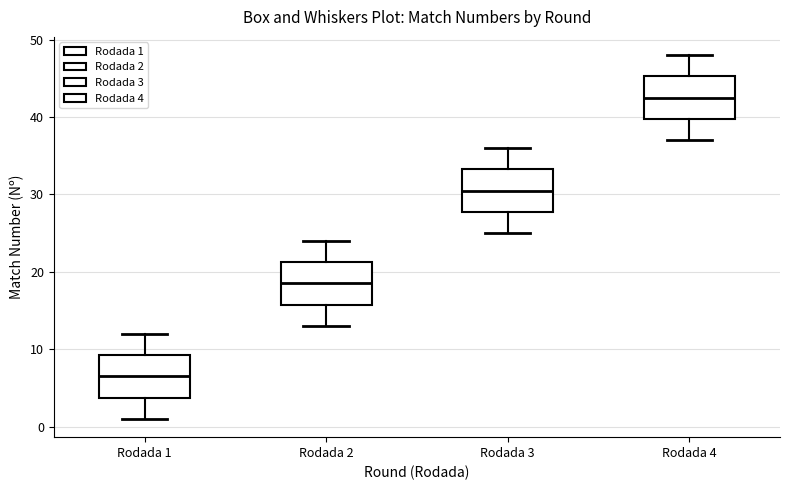

Which box's median line is the highest?

Rodada 4